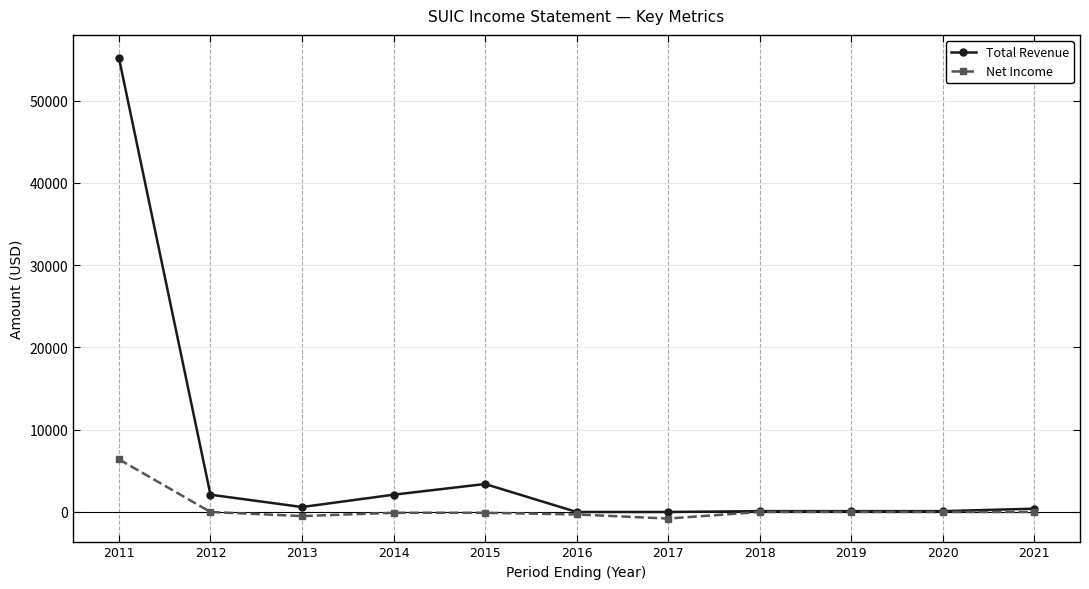

At how many categories does at least one series exceed 36981?

1